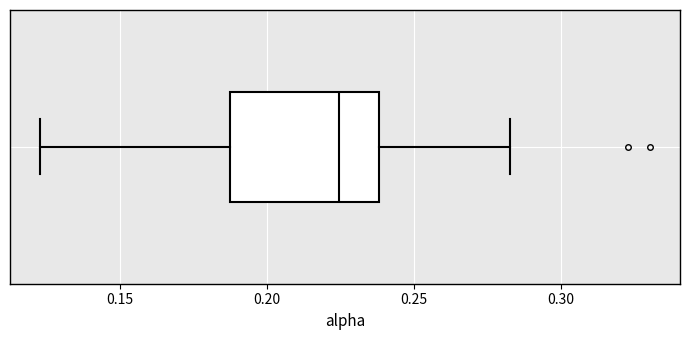

Read this box plot against the x-axis: the position of the median line, the range covered by the box, and the ends of both whiskers. The values are not printed on the chart, so give them approximately, as read against the axis.

median 0.225, box 0.185 to 0.240, whiskers 0.125 to 0.285